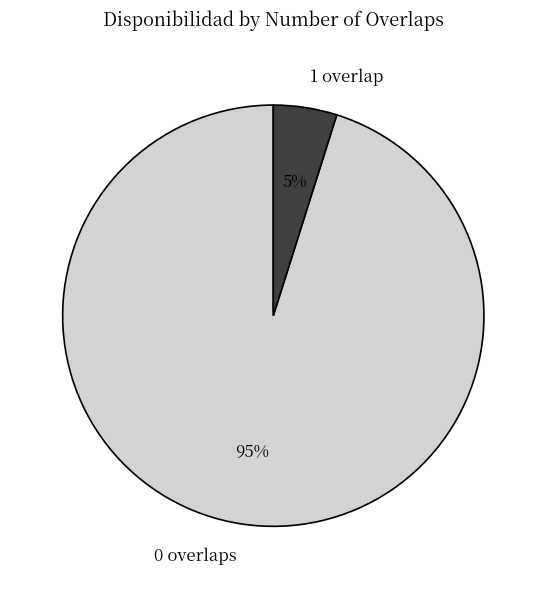

Which category has the biggest portion of the pie?

0 overlaps